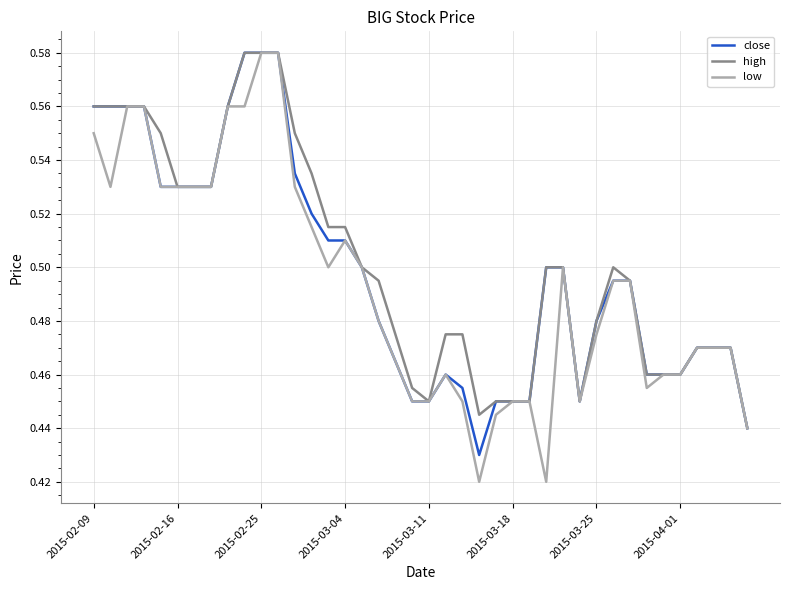

What are all the series names shown in the legend?

close, high, low